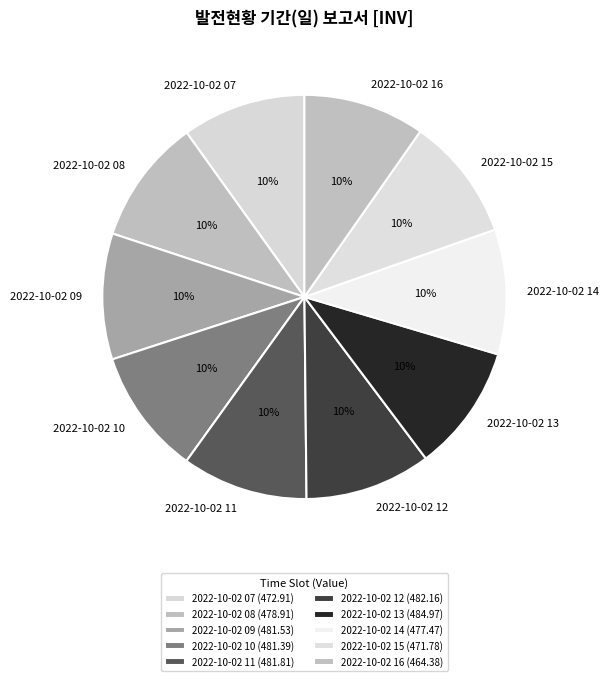

Is there any slice that represents more than half of the pie?

No